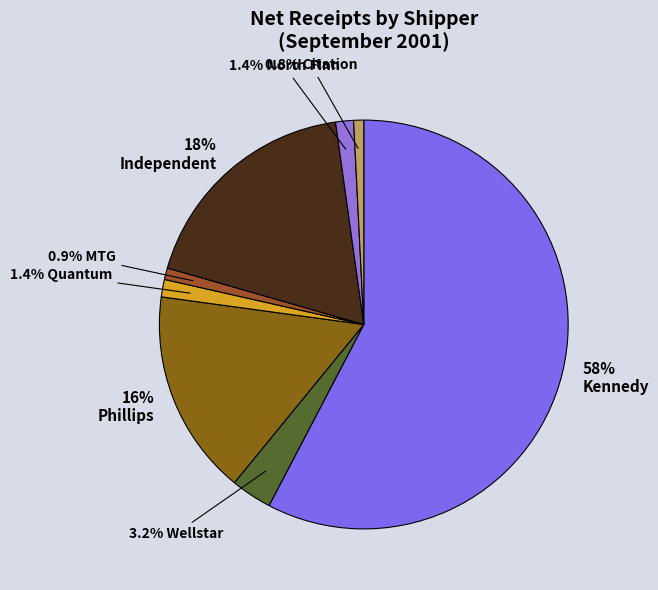

To the nearest percent, what is the difference between the largest and smallest slice percentages?

57%